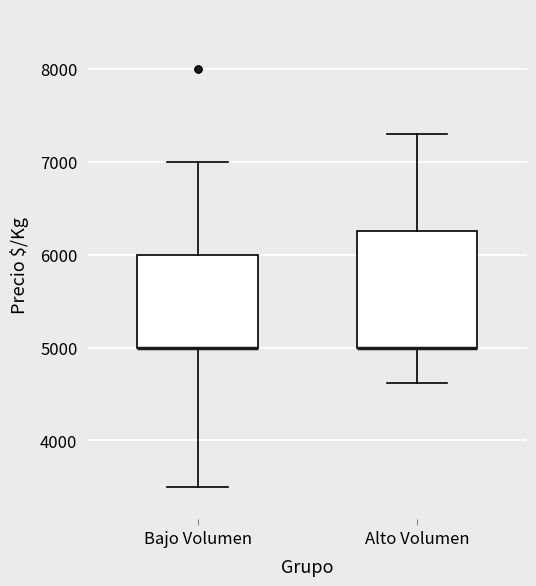

Comparing the boxes themselves (not the whiskers), which one is the tallest?

Alto Volumen